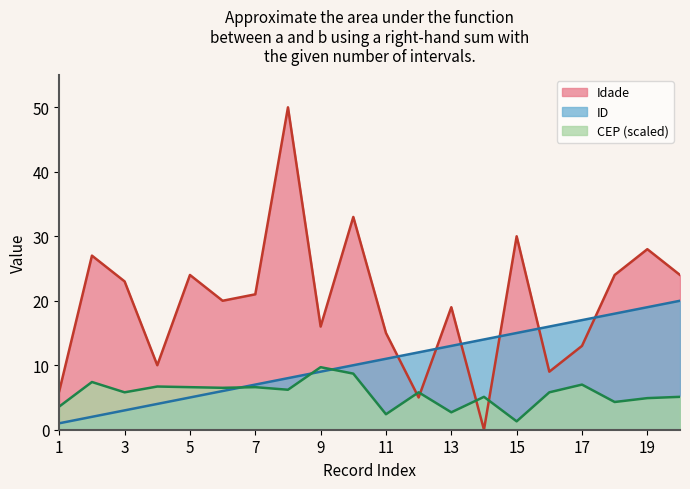

At which label is Idade closest to 25?

5